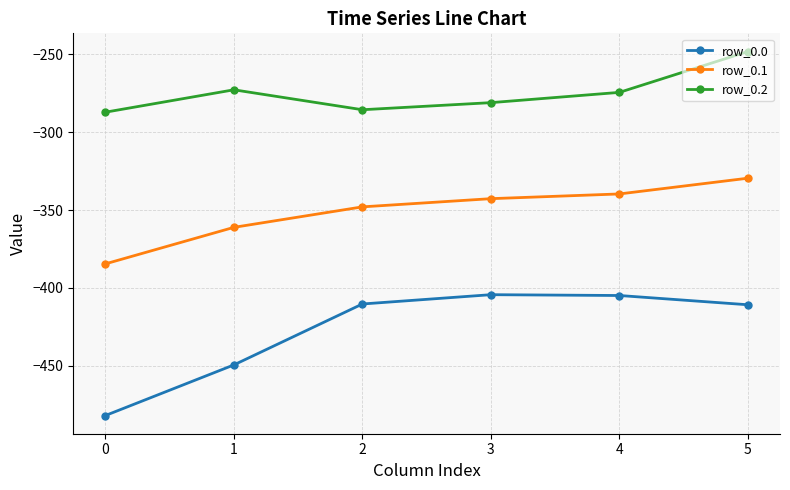

What is the difference between the row_0.1 values at 3 and 4?

3.0